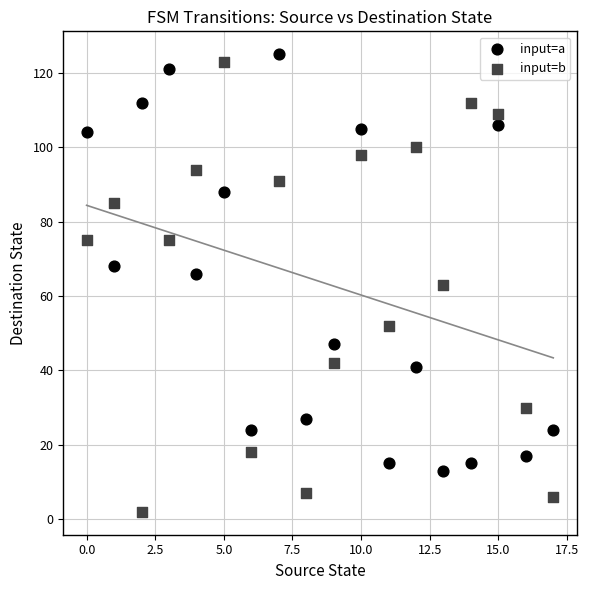

Which series reaches the minimum Y coordinate?

input=b